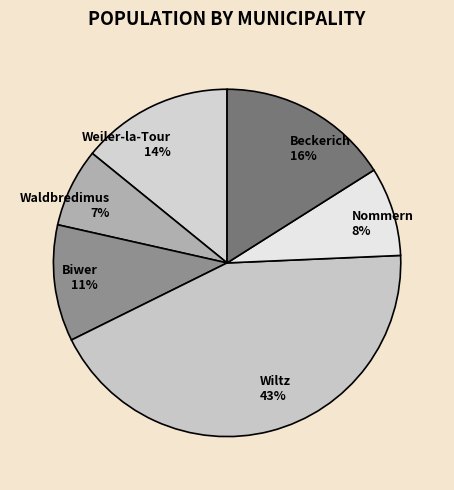

Which category has the smallest portion of the pie?

Waldbredimus